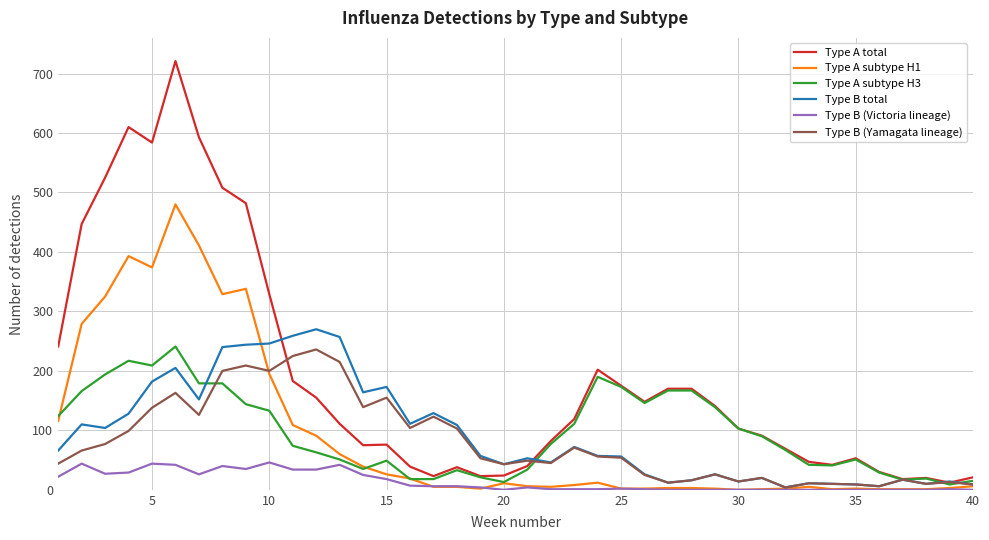

Which series has the largest range (max minus min)?

Type A total